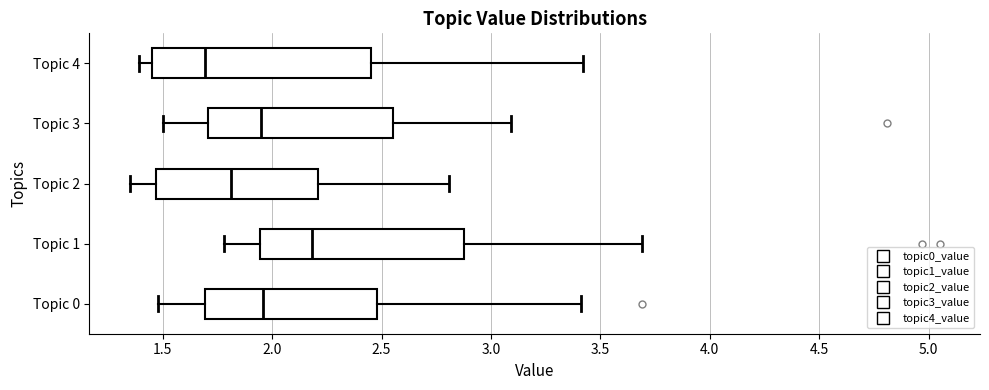

Comparing the boxes themselves (not the whiskers), which one is the widest?

Topic 4